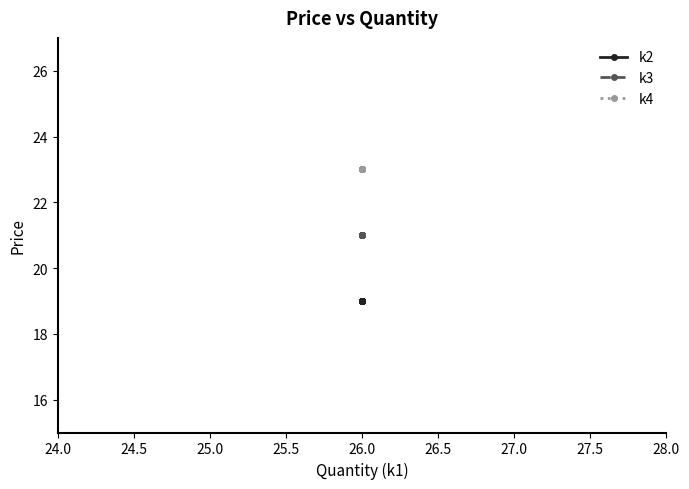

Which series has the largest total across all categories?

k4